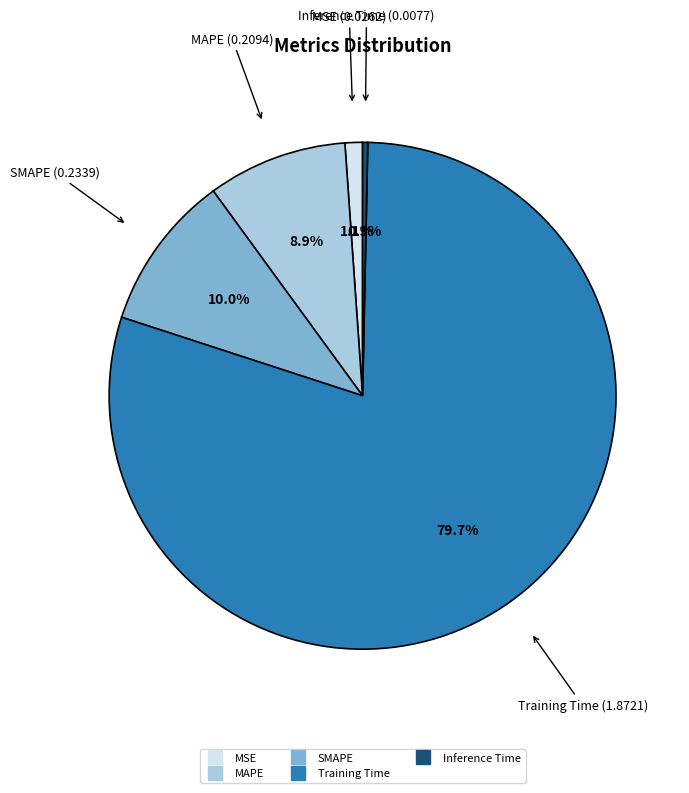

Which category has the smallest portion of the pie?

Inference Time